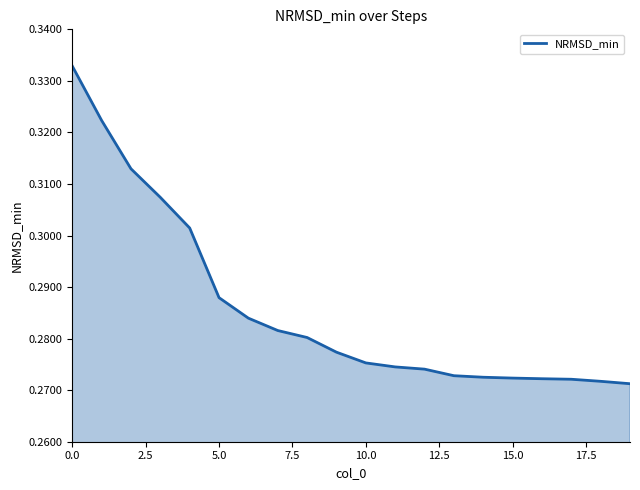

What is the label of the 20th point from the left?

19